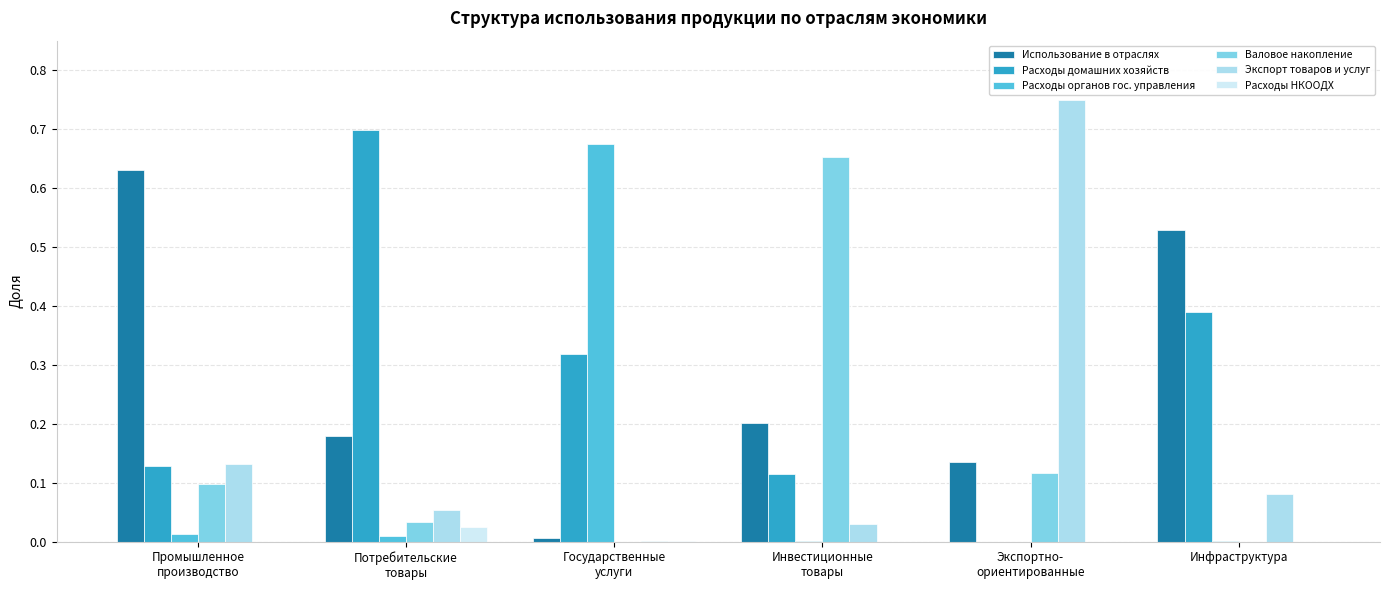

True or false: Валовое накопление has a value of 0.3 at Инвестиционные
товары.

False